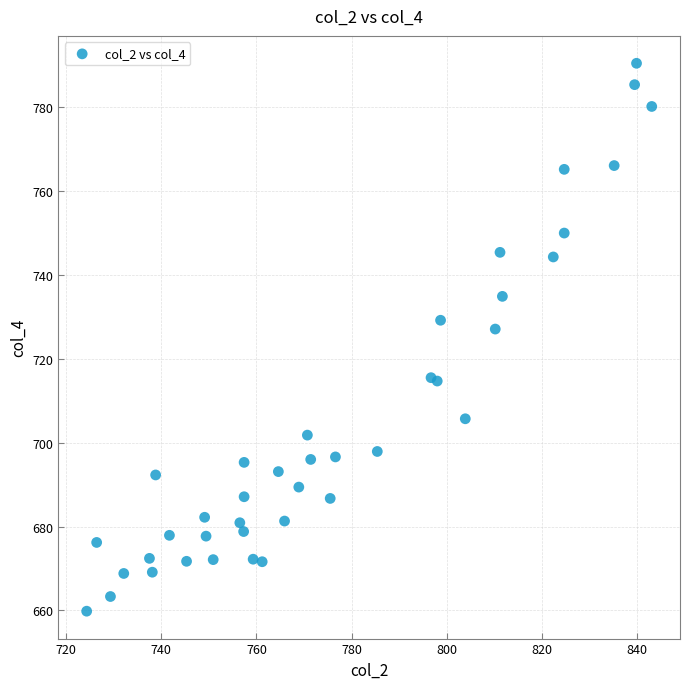

What Y value in the scatter plot is closest to 725?

727.1